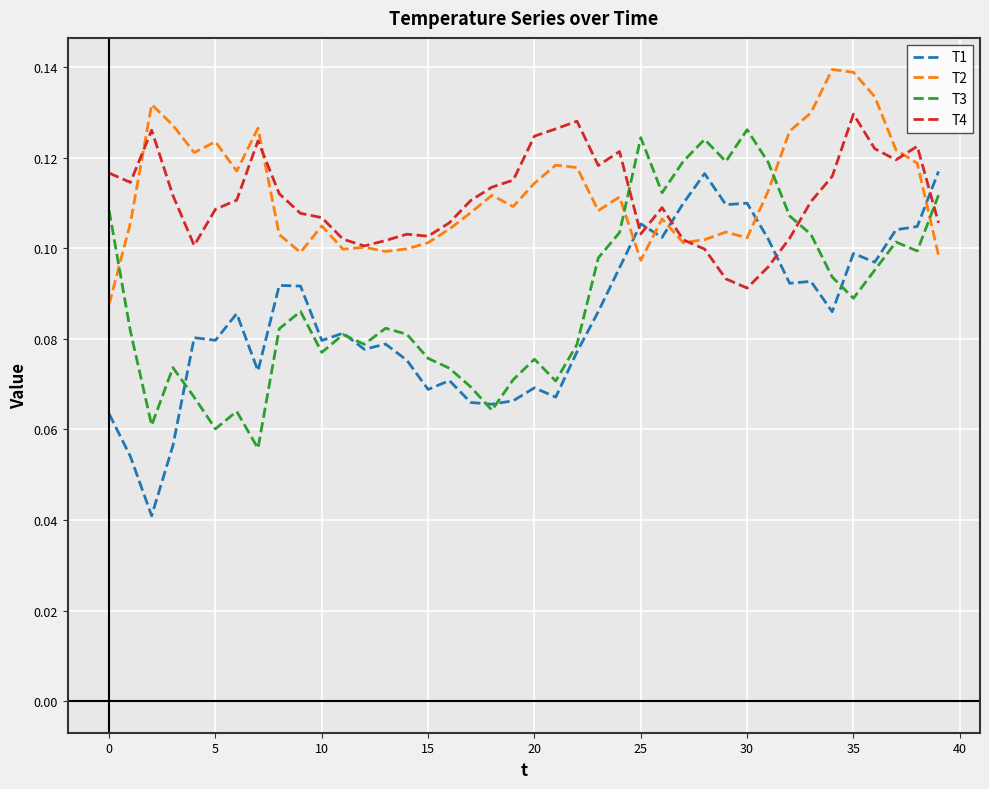

Which series ends up on top after the final intersection of T4 and T3?

T3